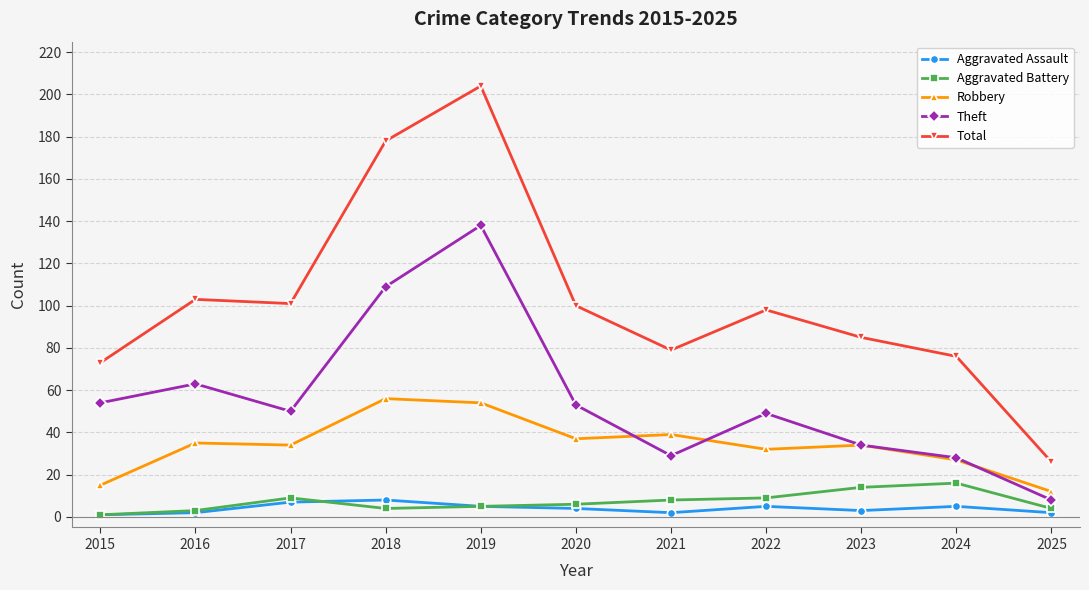

Is it true that Robbery equals 19 at 2020?

False